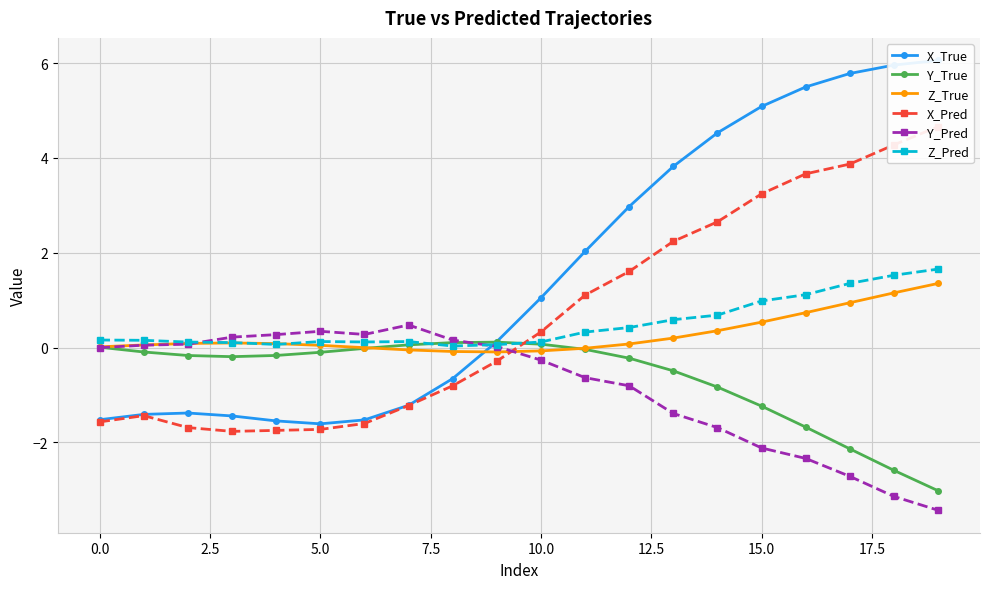

True or false: Z_Pred has a value of 0.1 at 10.0.

True